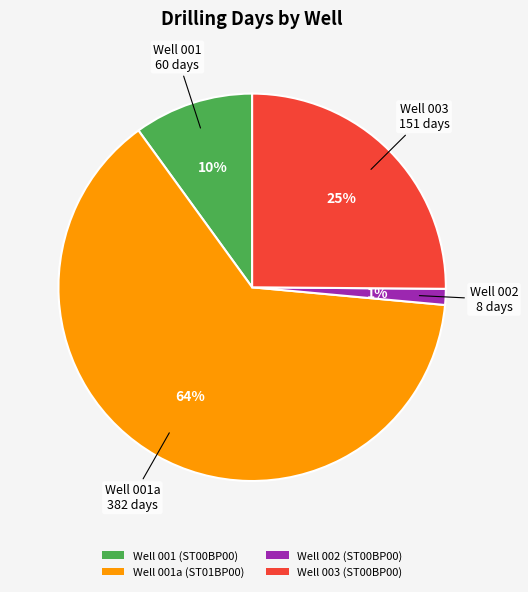

How many segments does this pie chart have?

4